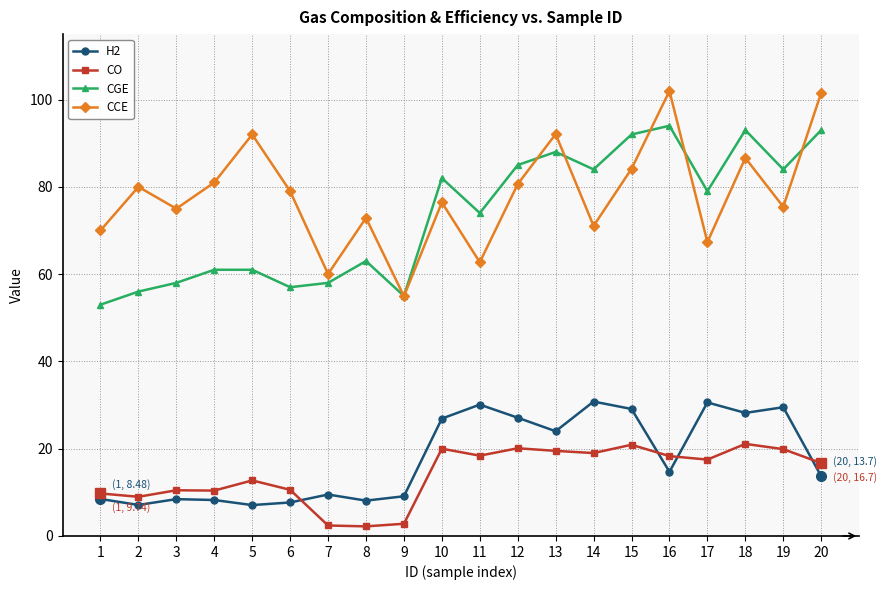

At how many categories does at least one series exceed 12?

20